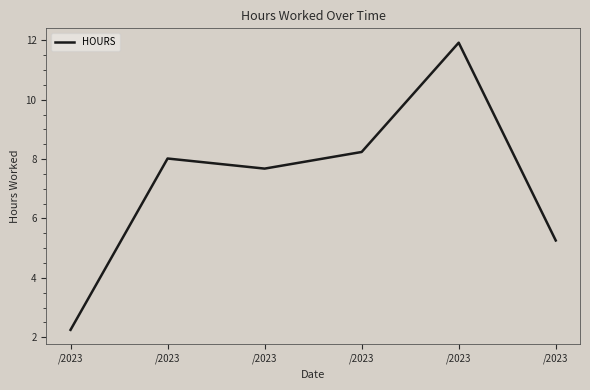

Reading left to right, transcribe all the data shown in this chart.

/2023=2.2	/2023=8.0	/2023=7.7	/2023=8.2	/2023=11.9	/2023=5.3